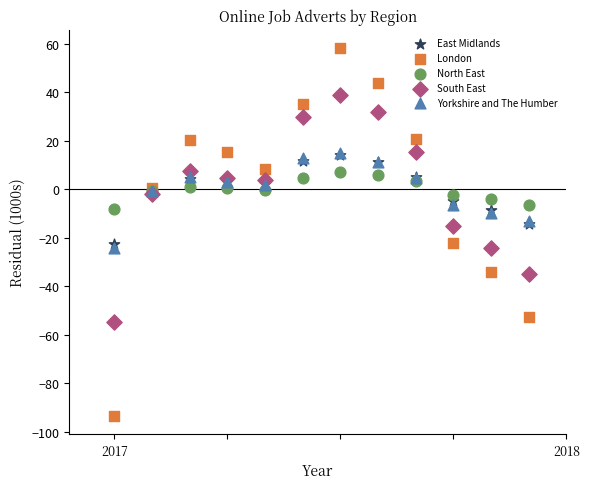

Which series reaches the maximum Y coordinate?

London